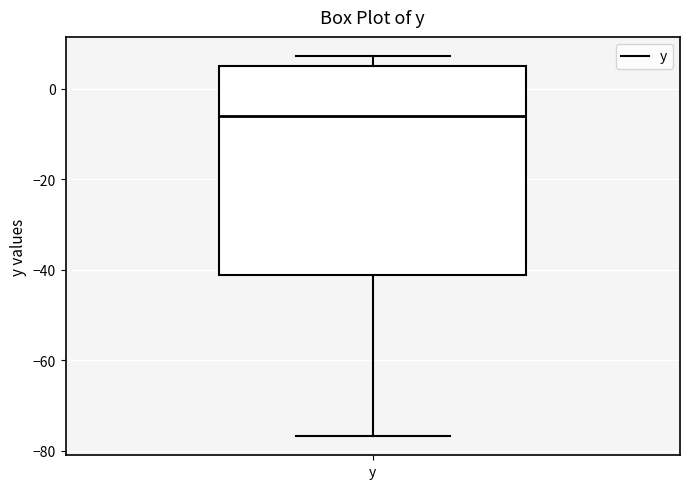

Read this box plot against the y-axis: the position of the median line, the range covered by the box, and the ends of both whiskers. The values are not printed on the chart, so give them approximately, as read against the axis.

median -6, box -42 to 6, whiskers -76 to 8